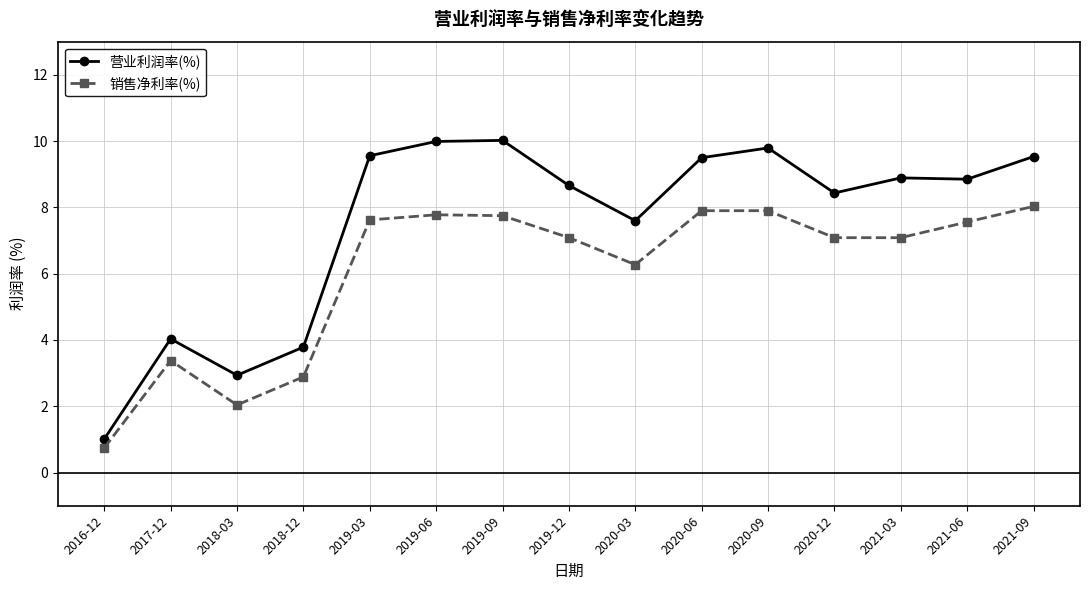

What is the approximate value of 销售净利率(%) at 2019-03?

7.6